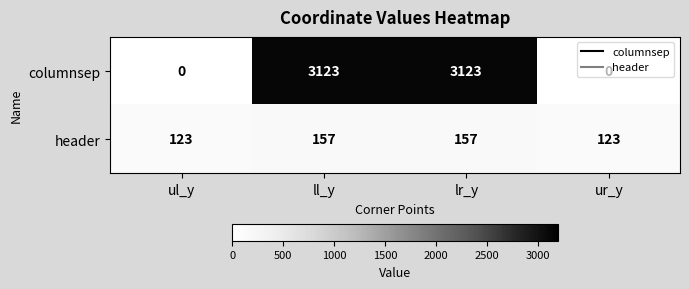

What is the total value across all series at ur_y?

123